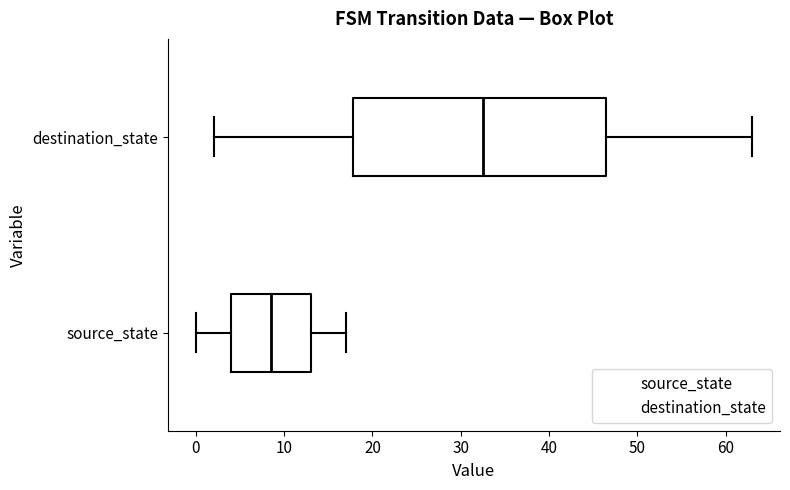

Reading bottom to top, read every box against the x-axis: the position of its median line, the range the box covers, and the ends of its whiskers. The values are not printed on the chart, so give them approximately, as read against the axis.

source_state: median 9, box 4 to 13, whiskers 0 to 17
destination_state: median 33, box 18 to 47, whiskers 2 to 63